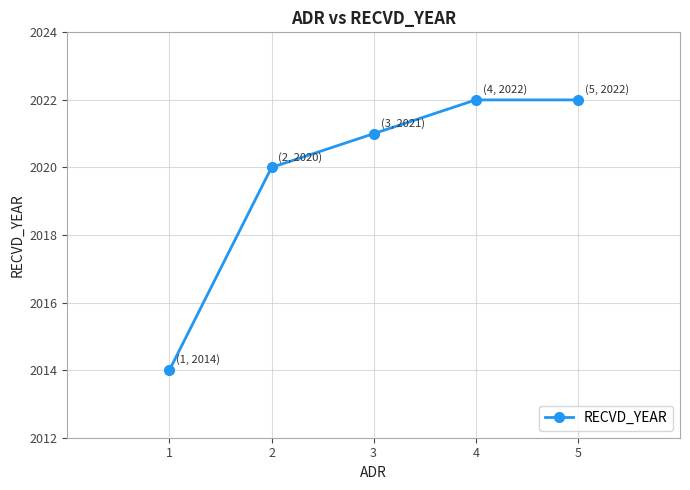

True or false: there are more than 1 points higher than both neighbors.

False